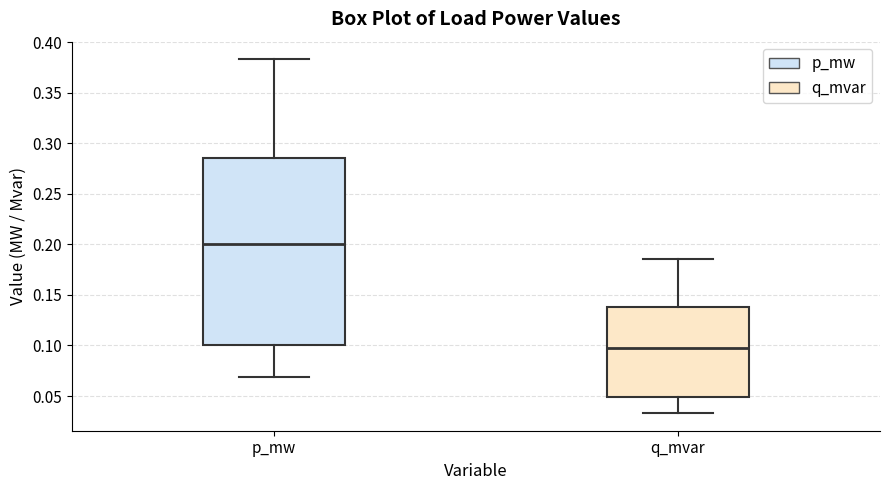

Reading left to right, transcribe this box plot: for each box, give where its median line is, the range the box spans, and where its two whiskers end, as read against the y-axis. The values are not printed on the chart, so give them approximately, as read against the axis.

p_mw: median 0.200, box 0.100 to 0.285, whiskers 0.070 to 0.385
q_mvar: median 0.095, box 0.050 to 0.140, whiskers 0.035 to 0.185